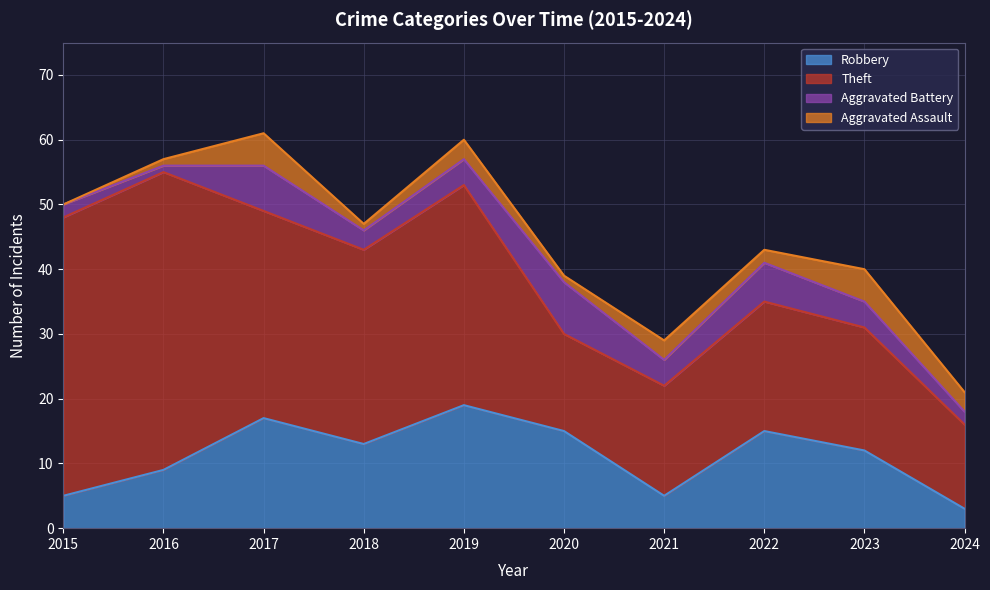

At which label is Theft closest to 29?

2018